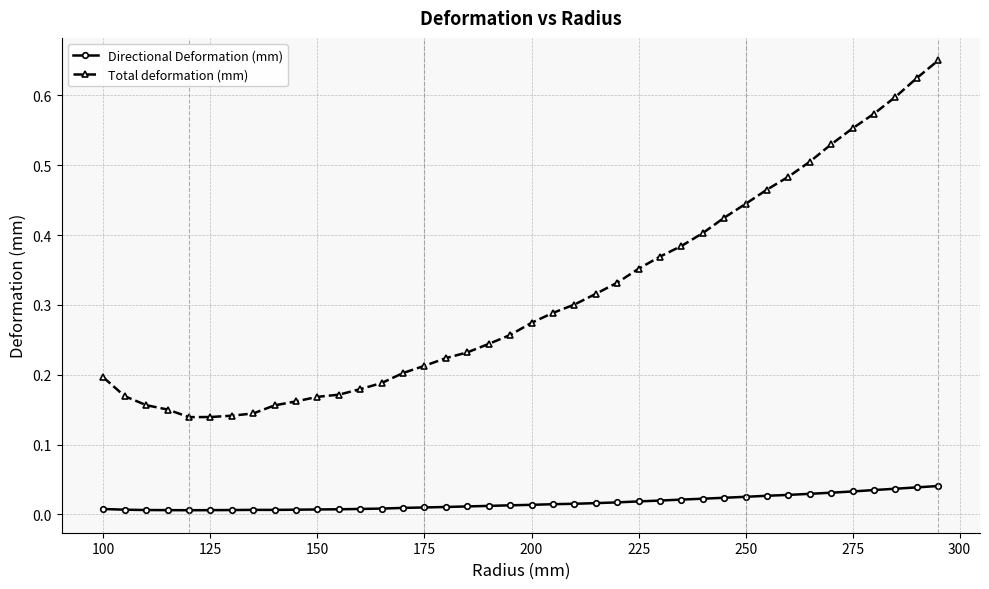

Does the chart display data point markers on the line(s)?

Yes